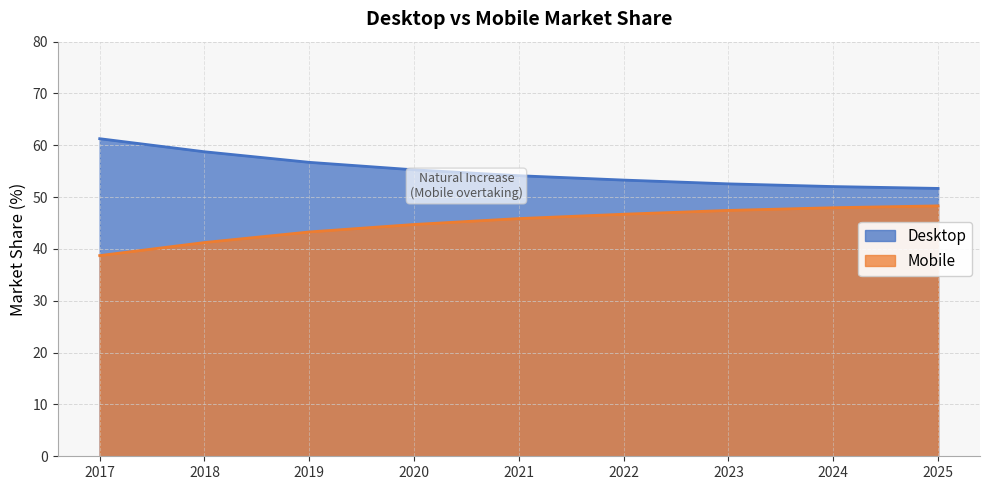

Where is Mobile nearest to the value 43?

2019